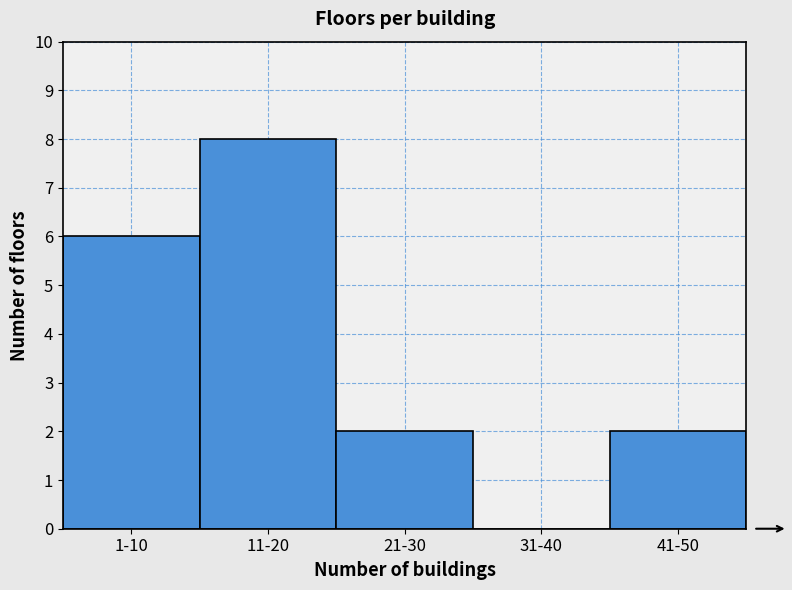

Reading left to right, list all the values displayed in this chart.

1-10=6	11-20=8	21-30=2	31-40=0	41-50=2